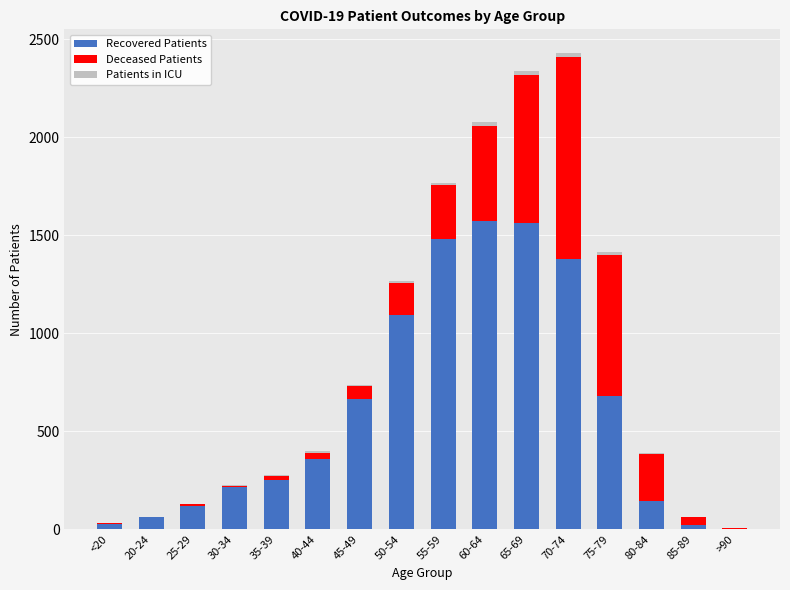

At which category is the sum across all series the highest?

70-74